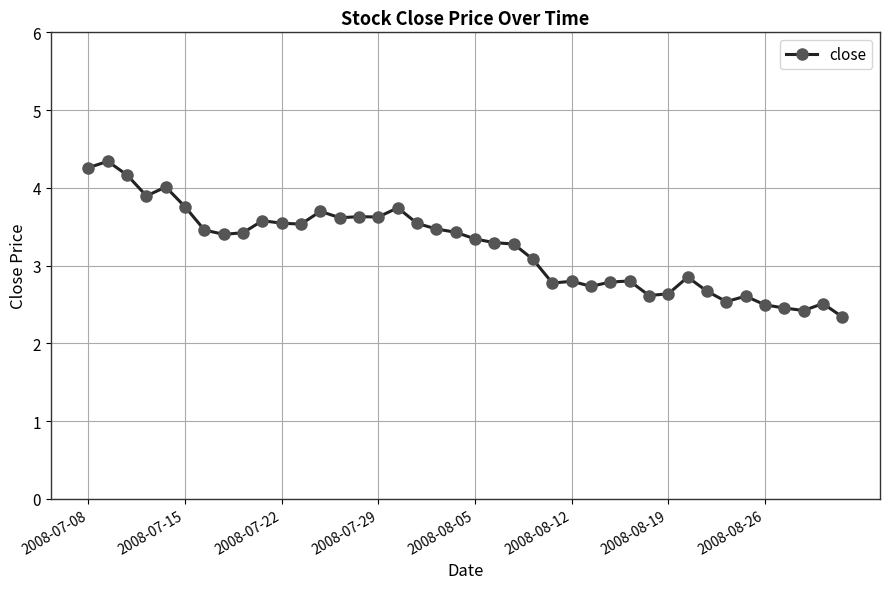

What is the minimum value shown in the chart?

2.3